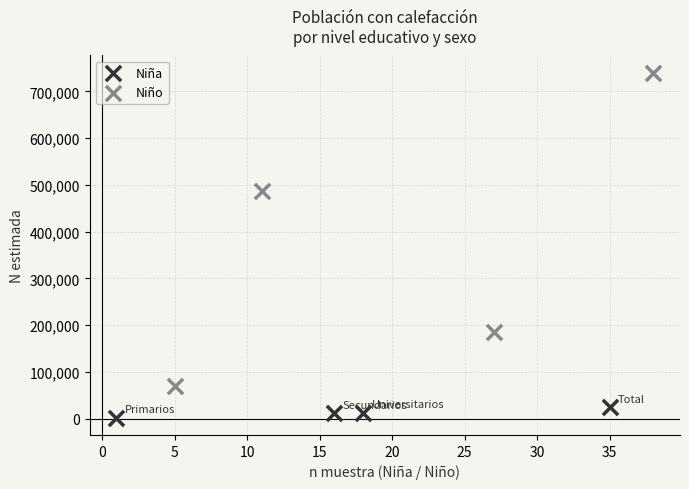

Which series reaches the minimum Y coordinate?

Niña